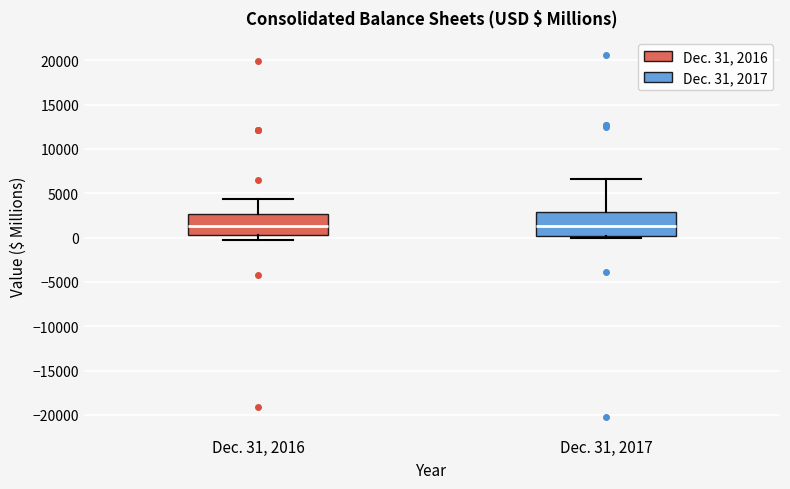

Reading left to right, transcribe this box plot: for each box, give where its median line is, the range the box spans, and where its two whiskers end, as read against the y-axis. The values are not printed on the chart, so give them approximately, as read against the axis.

Dec. 31, 2016: median 1500, box 0 to 2500, whiskers 0 (just below the box's lower edge) to 4500
Dec. 31, 2017: median 1500, box 0 to 3000, whiskers 0 (just below the box's lower edge) to 6500